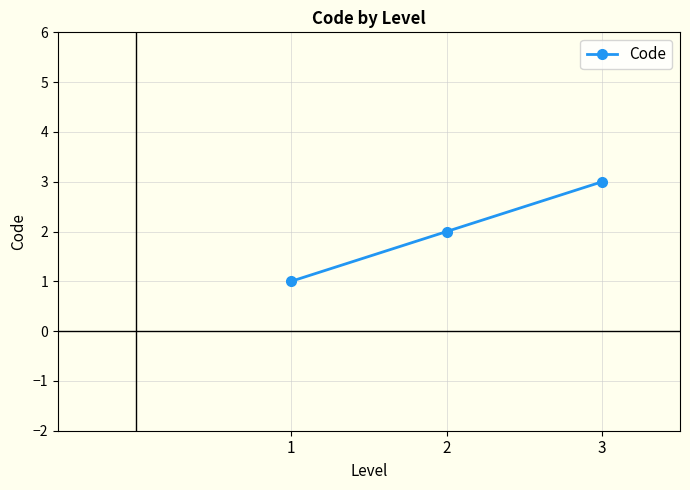

The chart shows a value of 2 at 3. True or false?

False